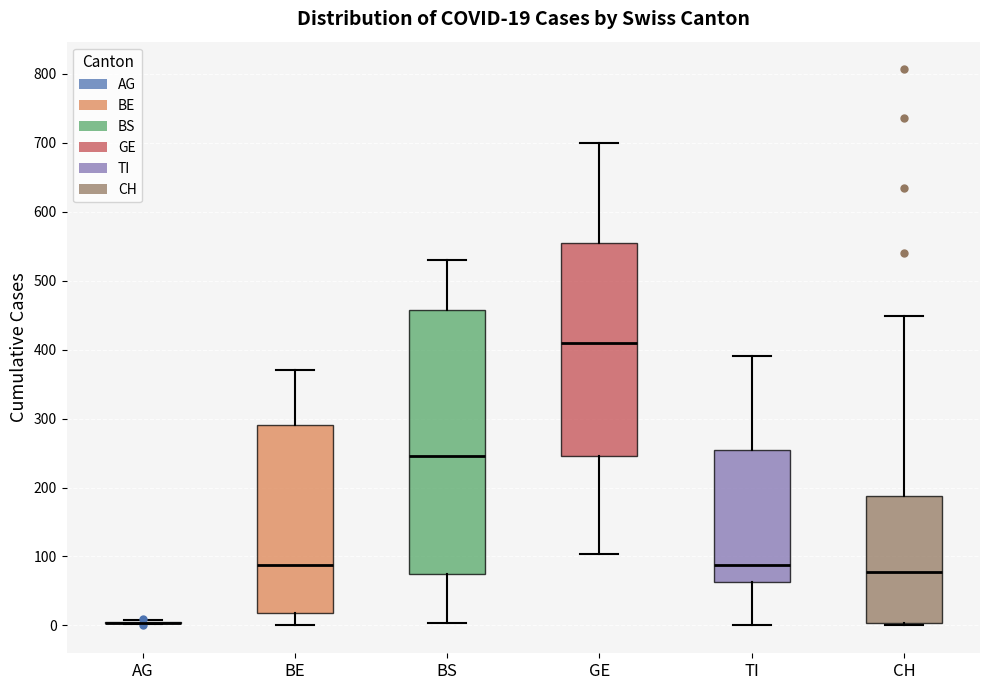

Comparing the boxes themselves (not the whiskers), which one is the tallest?

BS